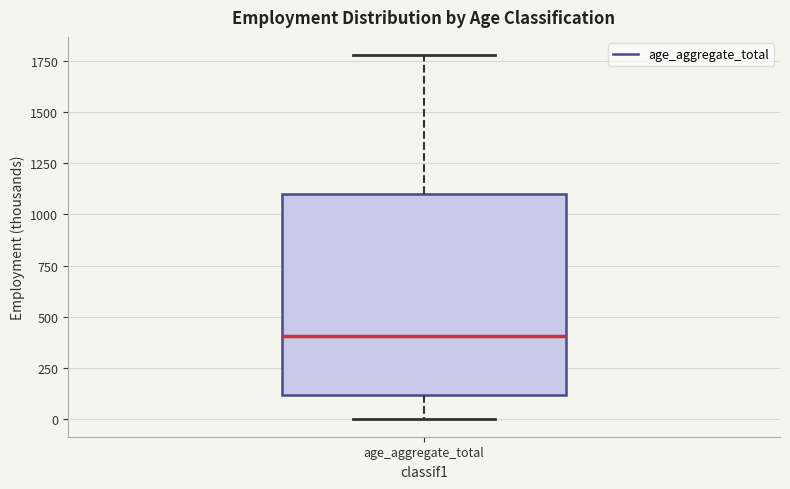

Transcribe this box plot: give where the median line is, the range the box spans, and where the two whiskers end, as read against the y-axis. The values are not printed on the chart, so give them approximately, as read against the axis.

median 400, box 100 to 1100, whiskers 0 to 1800